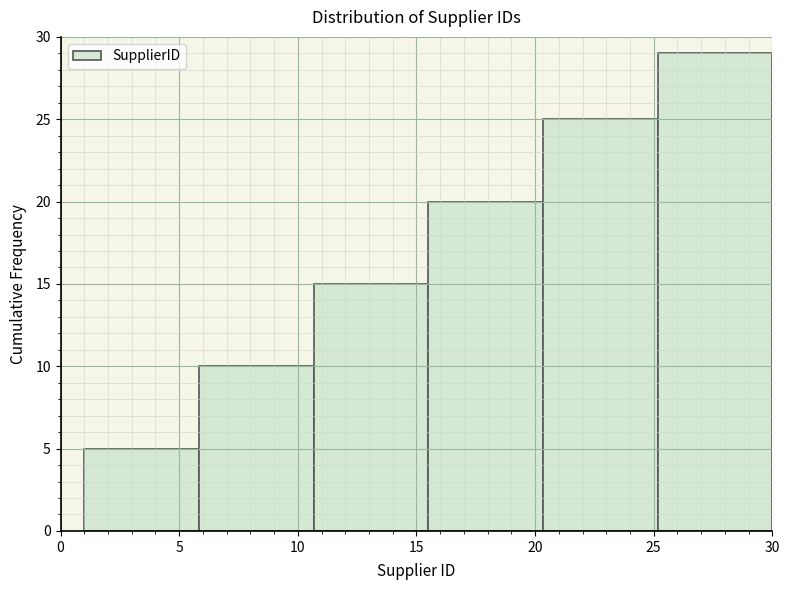

Over which range of the x-axis is the bar tallest?

25.0 to 30.0